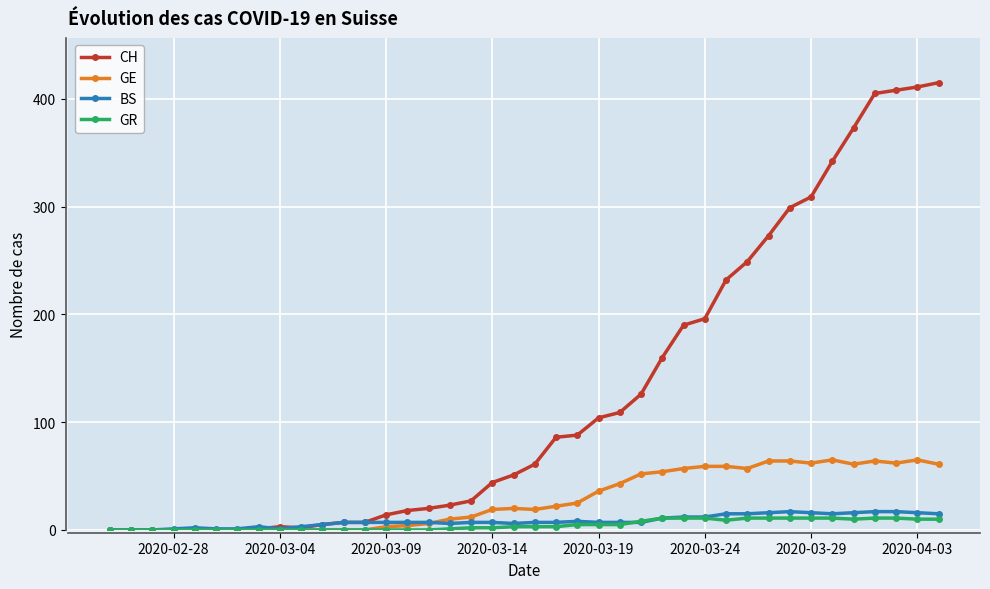

At how many categories does at least one series exceed 211?

11